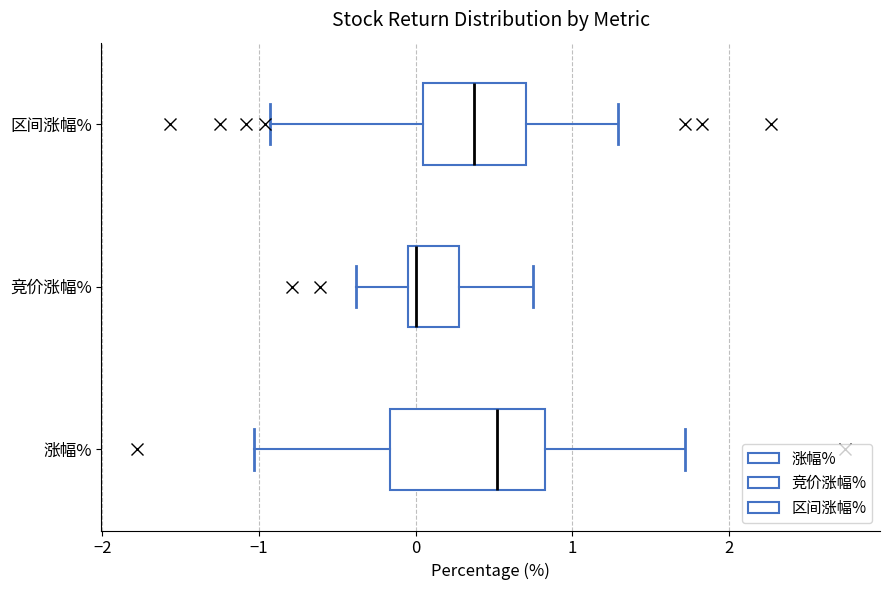

Reading bottom to top, transcribe this box plot: for each box, give where its median line is, the range the box spans, and where its two whiskers end, as read against the x-axis. The values are not printed on the chart, so give them approximately, as read against the axis.

涨幅%: median 0.5, box -0.2 to 0.8, whiskers -1.0 to 1.7
竞价涨幅%: median 0.0 (just right of the box's left edge), box 0.0 to 0.3, whiskers -0.4 to 0.8
区间涨幅%: median 0.4, box 0.0 to 0.7, whiskers -0.9 to 1.3